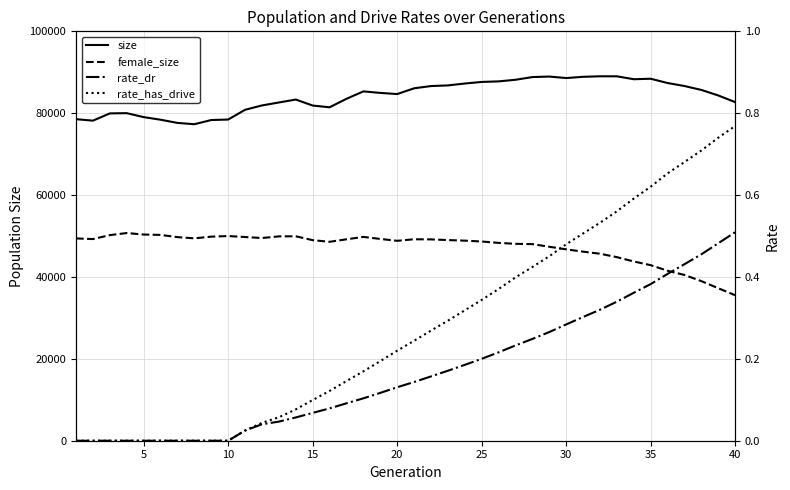

Reading left to right, list all the values displayed in this chart.

size: 78543.0	78181.0	79955.0	80014.0	79048.0	78412.0	77631.0	77312.0	78332.0	78453.0	80835.0	81896.0	82622.0	83337.0	81873.0	81447.0	83517.0	85328.0	84962.0	84677.0	86081.0	86634.0	86789.0	87251.0	87640.0	87775.0	88170.0	88827.0	88953.0	88586.0	88892.0	89019.0	89011.0	88303.0	88420.0	87374.0	86640.0	85684.0	84330.0	82704.0
female_size: 49416.0	49258.0	50224.0	50730.0	50366.0	50272.0	49734.0	49435.0	49847.0	49997.0	49756.0	49513.0	49912.0	49939.0	48989.0	48591.0	49199.0	49787.0	49287.0	48831.0	49211.0	49177.0	49014.0	48873.0	48665.0	48326.0	48098.0	48022.0	47378.0	46748.0	46180.0	45675.0	44837.0	43785.0	42878.0	41517.0	40484.0	38980.0	37245.0	35529.0
rate_dr: 0.0	0.0	0.0	0.0	0.0	0.0	0.0	0.0	0.0	0.0	0.0	0.0	0.0	0.1	0.1	0.1	0.1	0.1	0.1	0.1	0.1	0.2	0.2	0.2	0.2	0.2	0.2	0.2	0.3	0.3	0.3	0.3	0.3	0.4	0.4	0.4	0.4	0.5	0.5	0.5
rate_has_drive: 0.0	0.0	0.0	0.0	0.0	0.0	0.0	0.0	0.0	0.0	0.0	0.0	0.1	0.1	0.1	0.1	0.1	0.2	0.2	0.2	0.2	0.3	0.3	0.3	0.3	0.4	0.4	0.4	0.5	0.5	0.5	0.5	0.6	0.6	0.6	0.7	0.7	0.7	0.7	0.8